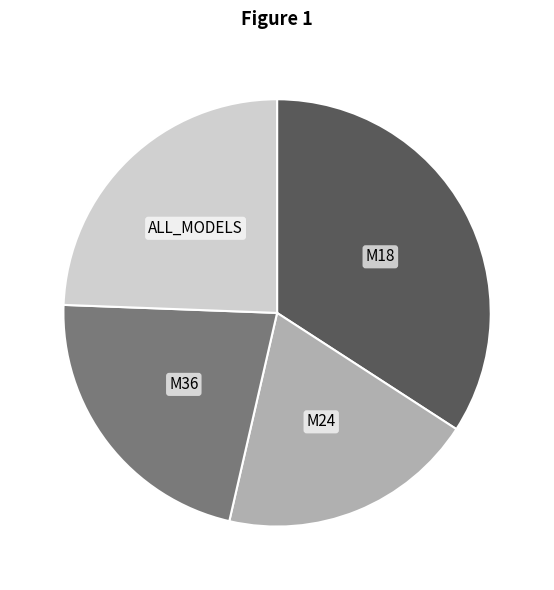

Combined, do M18 and M36 account for over 50%?

Yes